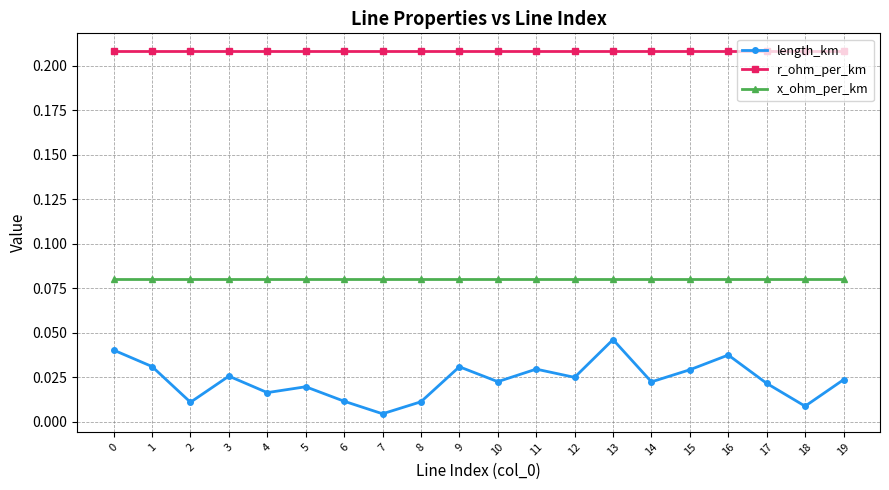

Does the chart display data point markers on the line(s)?

Yes